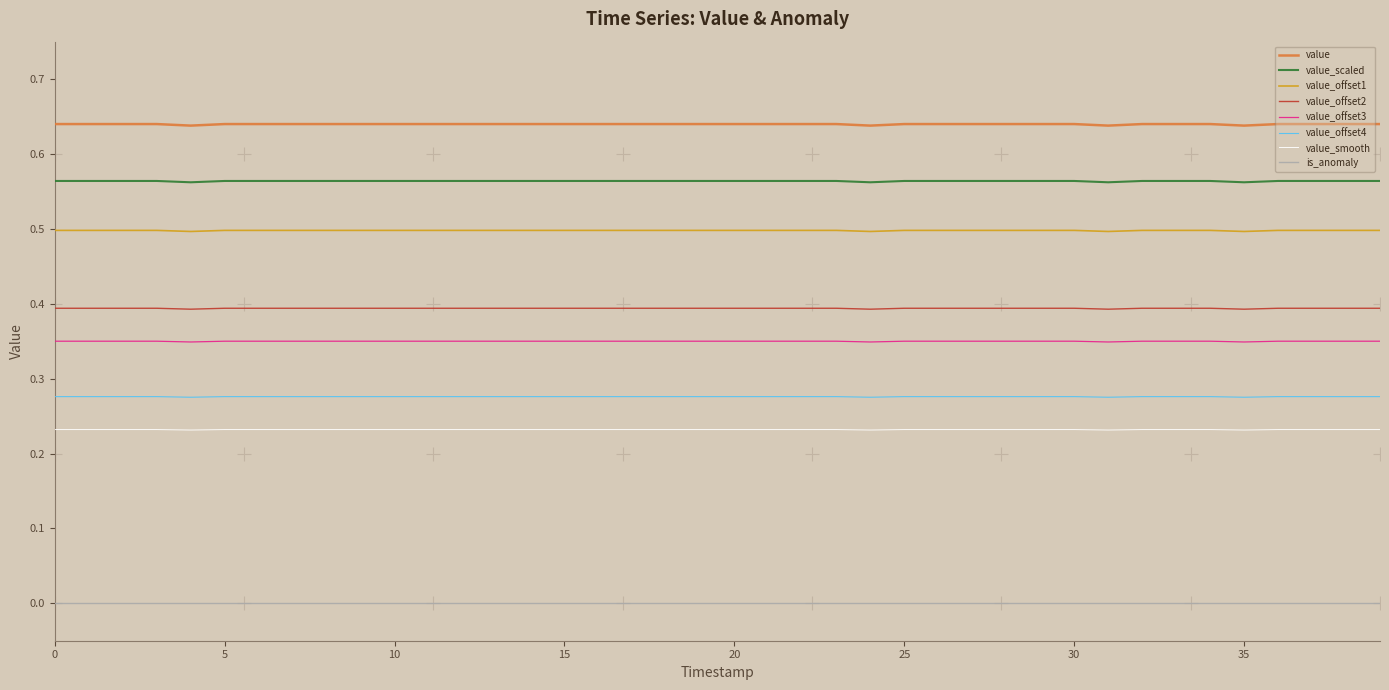

What is the lowest value of the value_offset2 series?

0.4